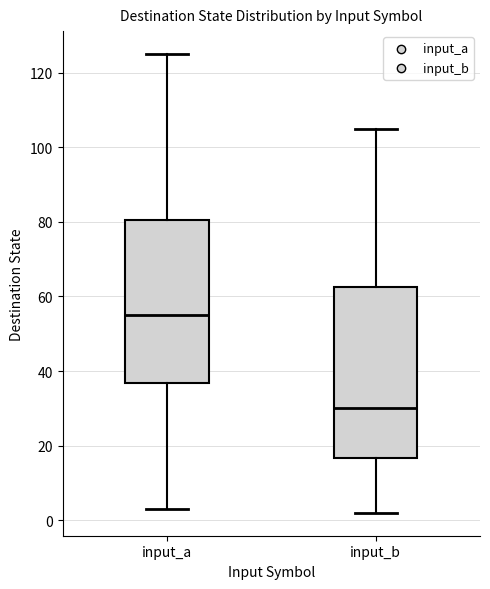

Which box's median line is the lowest?

input_b